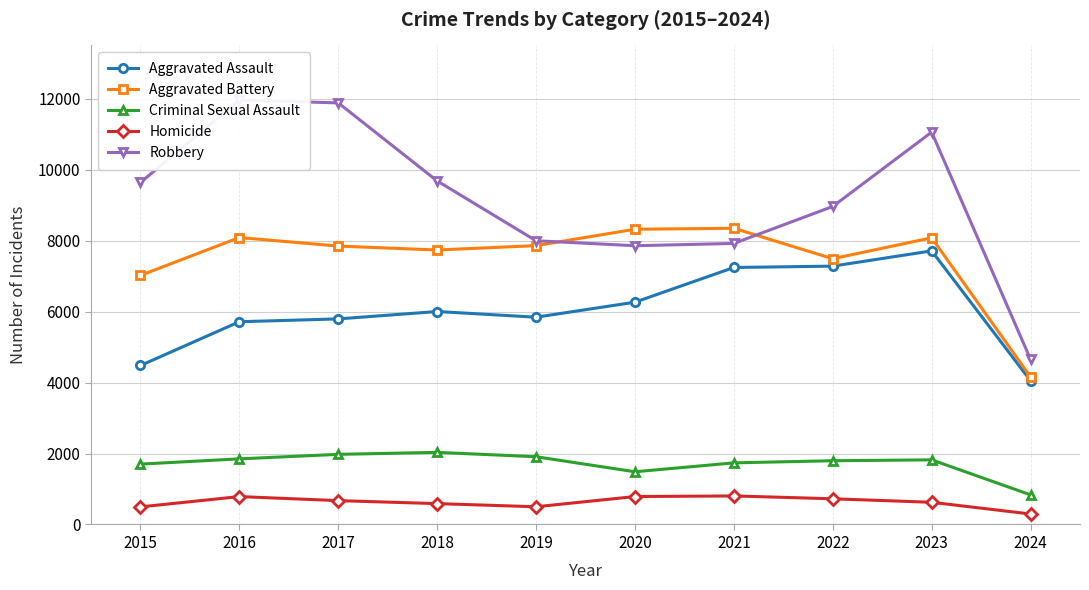

In Aggravated Battery, how many points are lower than both neighbors (excluding endpoints)?

2